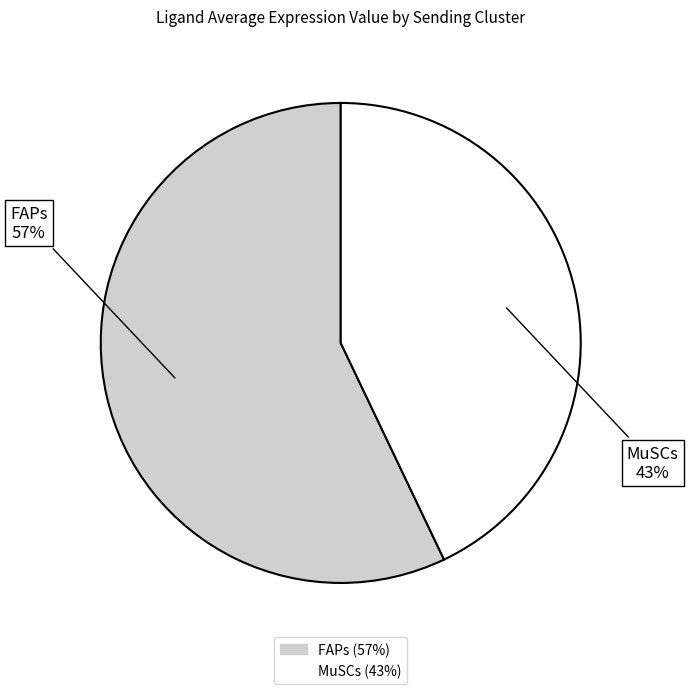

The FAPs slice represents 70% of the pie. True or false?

False